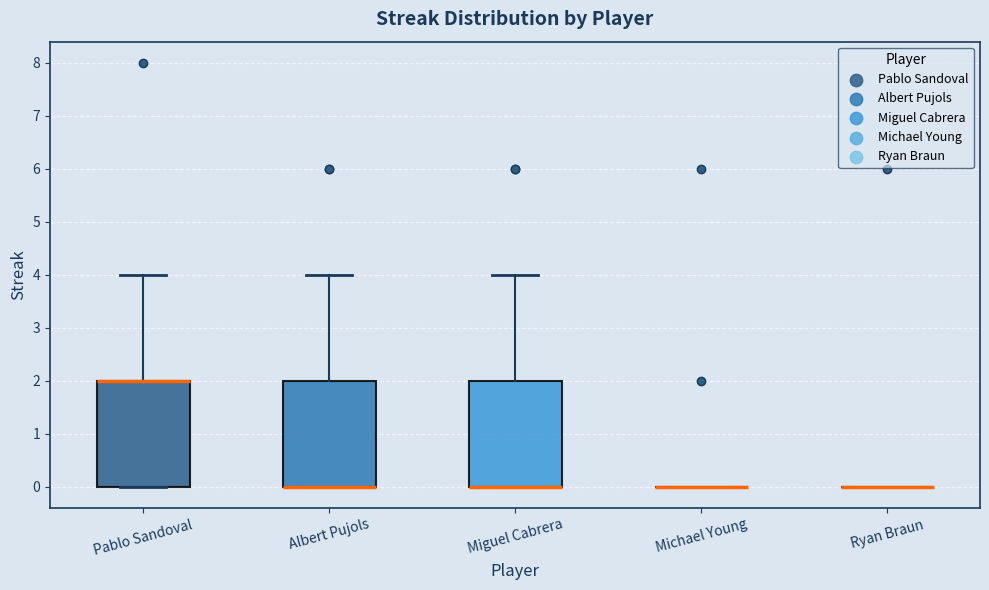

Reading left to right, transcribe this box plot: for each box, give where its median line is, the range the box spans, and where its two whiskers end, as read against the y-axis. The values are not printed on the chart, so give them approximately, as read against the axis.

Pablo Sandoval: median 2 (drawn on the box's upper edge), box 0 to 2, whiskers 0 to 4
Albert Pujols: median 0 (drawn on the box's lower edge), box 0 to 2, whiskers 0 to 4
Miguel Cabrera: median 0 (drawn on the box's lower edge), box 0 to 2, whiskers 0 to 4
Michael Young: box collapsed to a line at 0, whiskers 0 to 0
Ryan Braun: box collapsed to a line at 0, whiskers 0 to 0